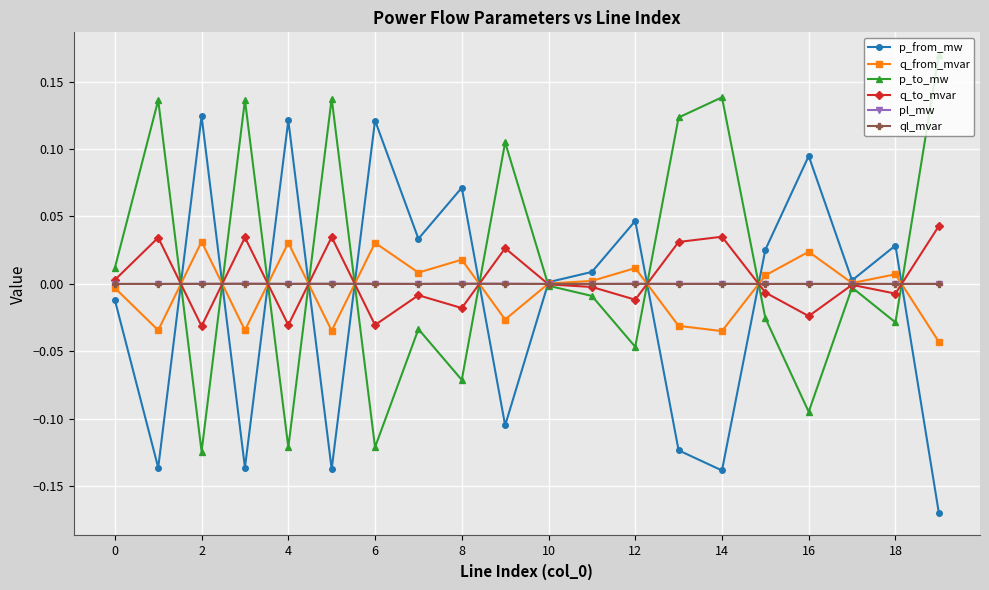

True or false: q_from_mvar has more than 0 points higher than both neighbors.

True